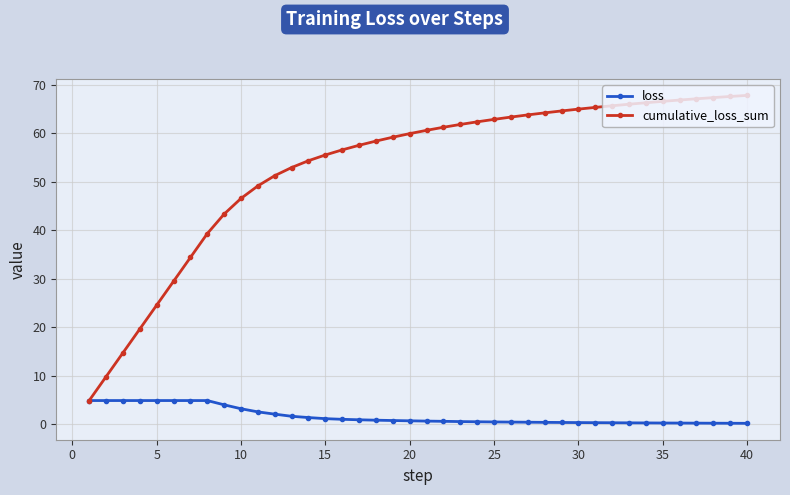

Count the number of data series in this chart.

2